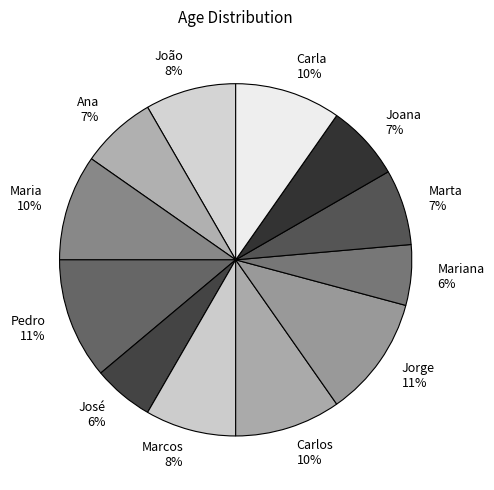

Is the sum of Marcos 8% and Jorge 11% greater than half?

No